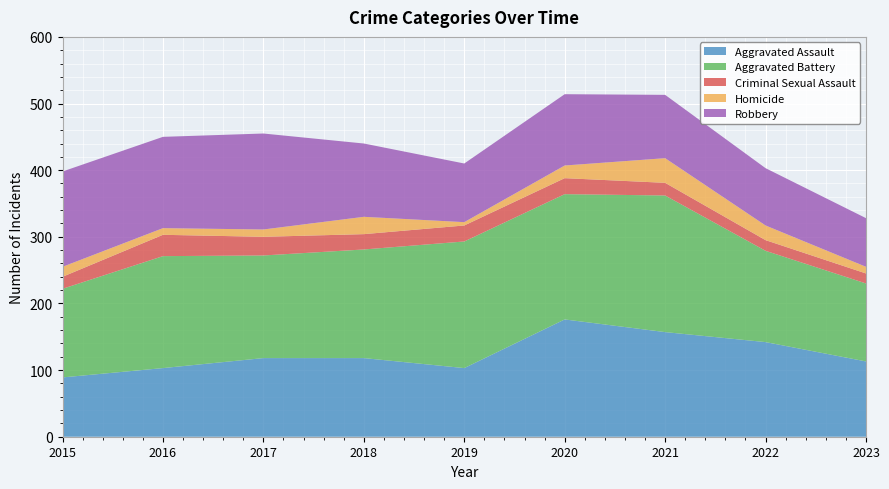

Reading left to right, what are all the values shown in this chart?

Aggravated Assault: 89	103	118	118	103	176	157	142	113
Aggravated Battery: 133	168	154	163	190	188	205	137	117
Criminal Sexual Assault: 18	32	28	23	24	24	19	16	15
Homicide: 15	10	11	26	5	19	37	22	10
Robbery: 143	137	144	110	88	107	95	86	73